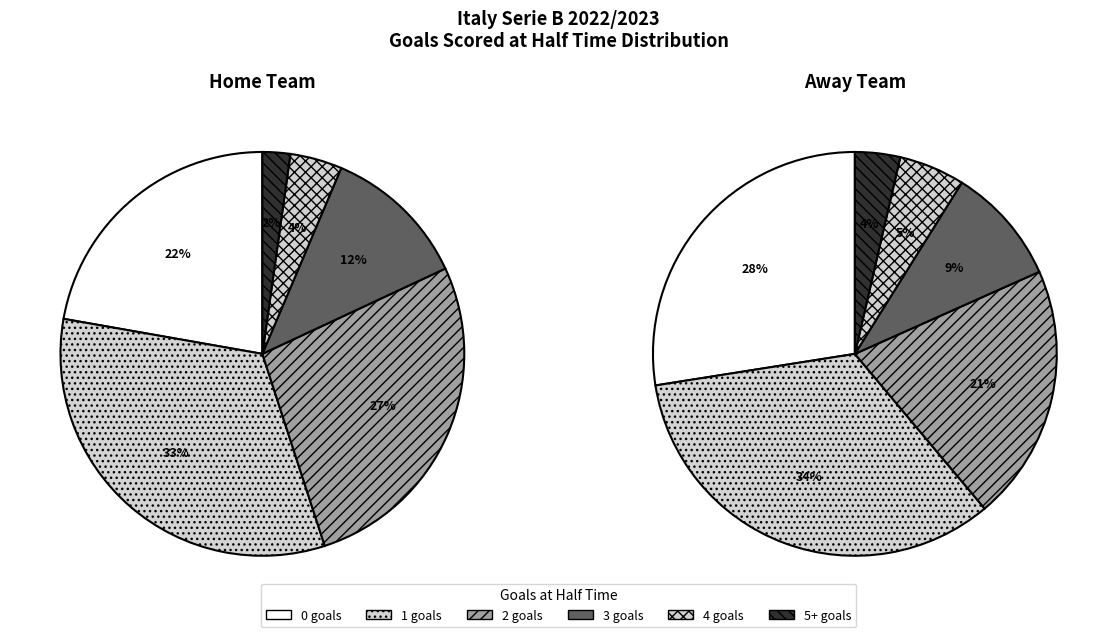

Is it true that 2 is 27% of the pie?

True